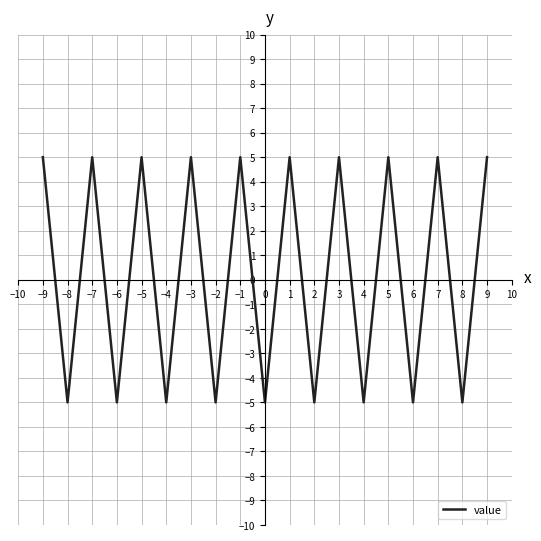

The chart shows a value of 7 at −8. True or false?

False